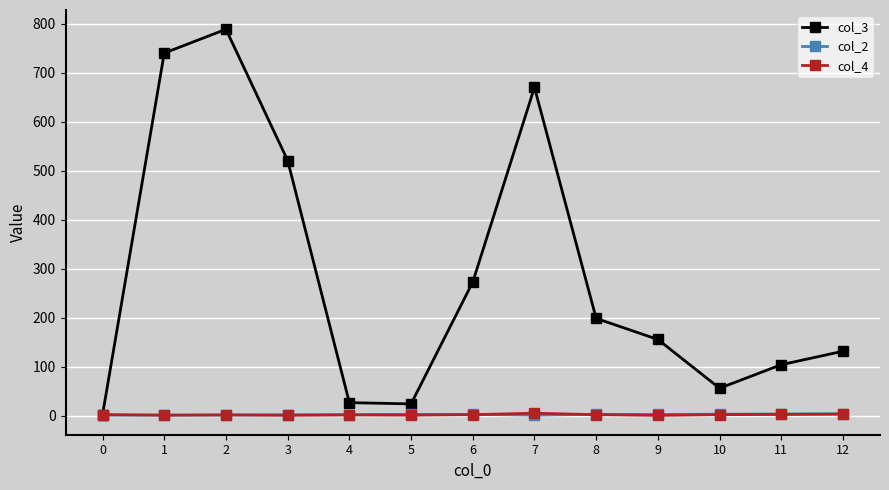

True or false: col_3 has more than 1 interior local peaks.

True